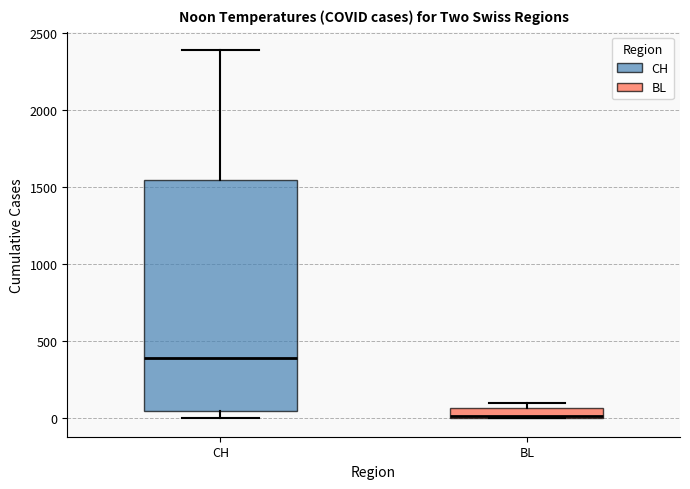

Which box has the highest median line?

CH